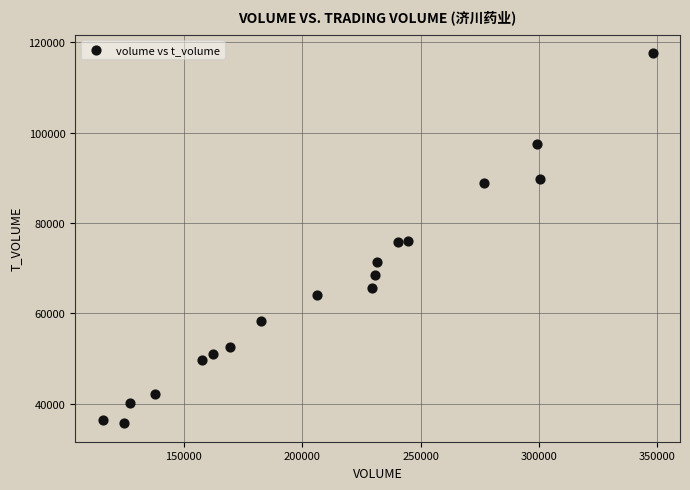

What is the range of Y values (max minus min)?

81843